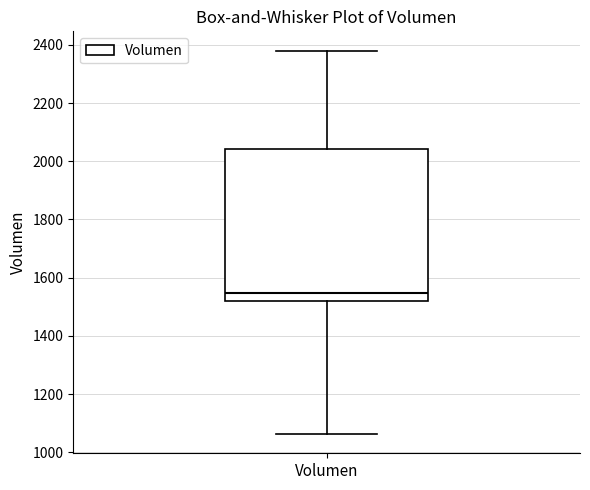

Read this box plot against the y-axis: the position of the median line, the range covered by the box, and the ends of both whiskers. The values are not printed on the chart, so give them approximately, as read against the axis.

median 1540, box 1520 to 2040, whiskers 1060 to 2380